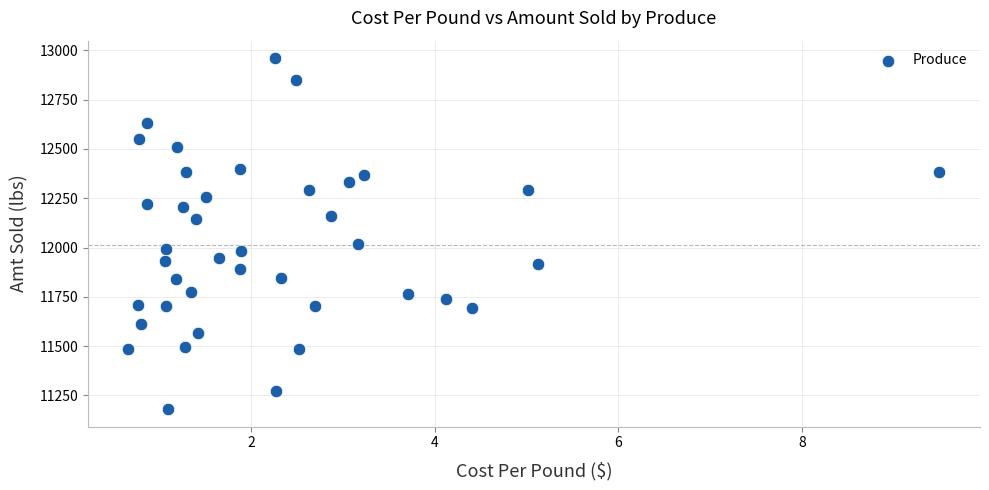

What Y value in the scatter plot is closest to 12070?

12015.6